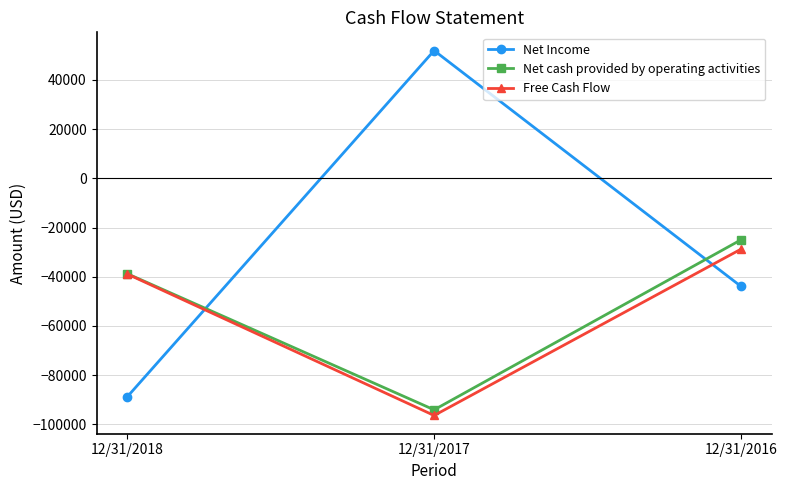

What is the spread (max minus min) of values at 12/31/2016?

18955